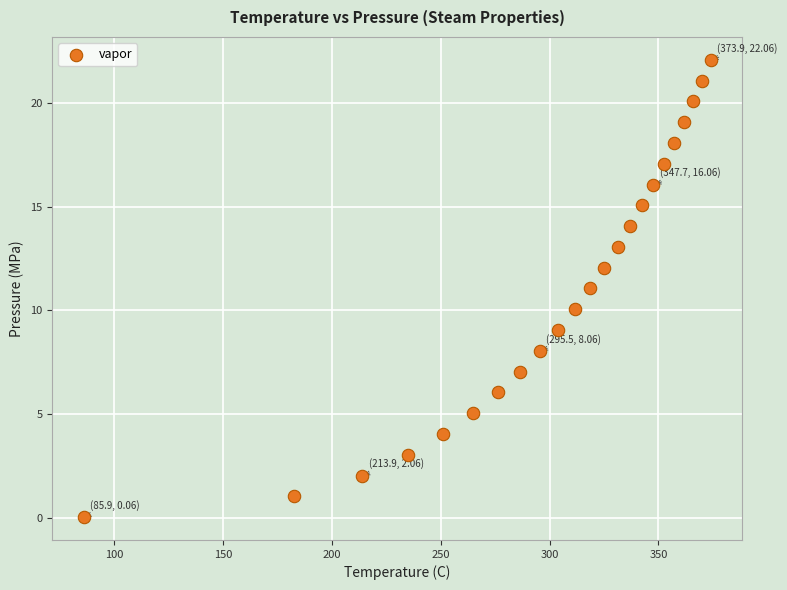

What is the range of Y values (max minus min)?

22.0